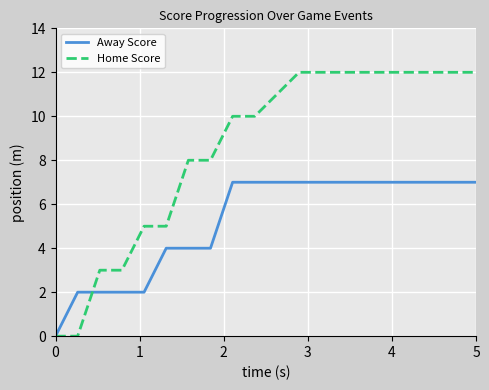

Rank the series by their average value, from highest to lowest.

Home Score, Away Score